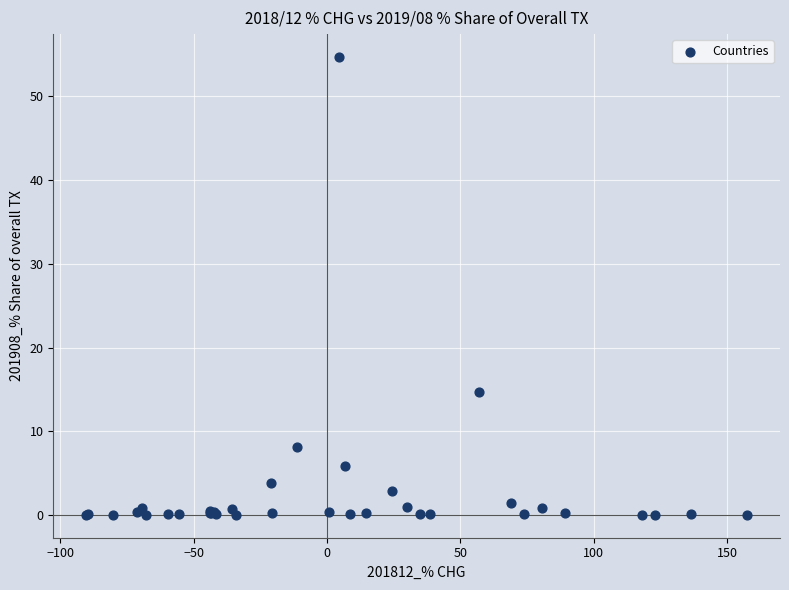

What Y value in the scatter plot is closest to 27?

14.7